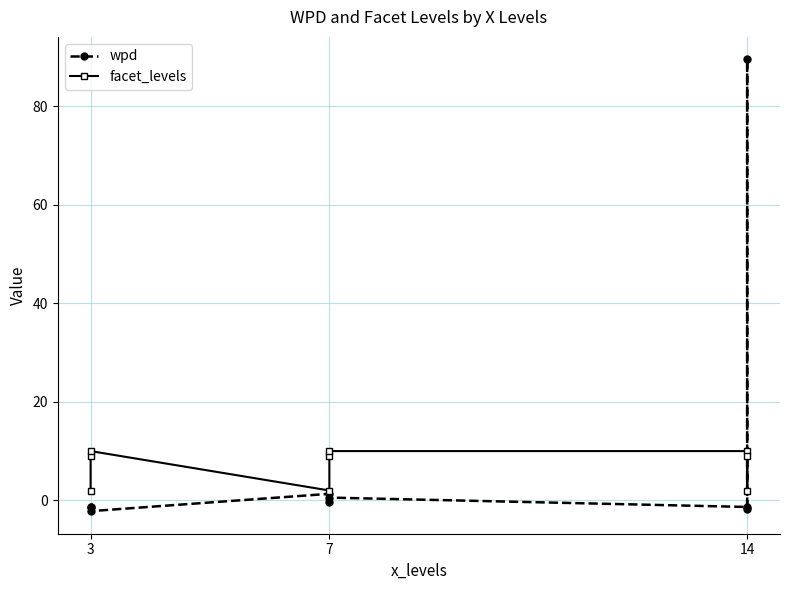

How many intersections are there between facet_levels and wpd?

2